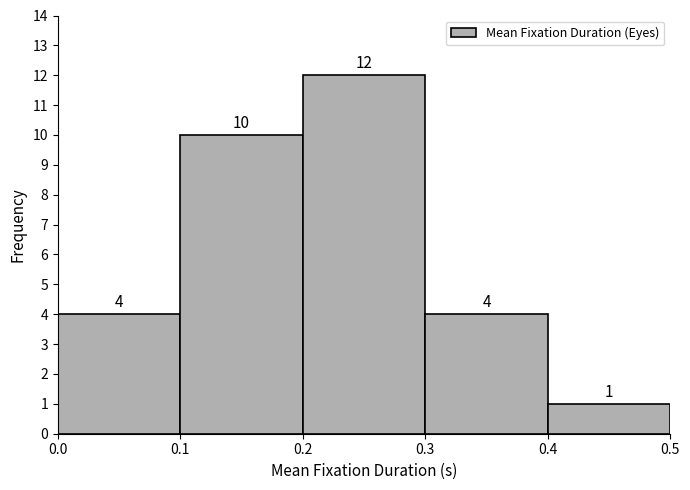

Which range on the x-axis has the tallest bar?

0.2 to 0.3